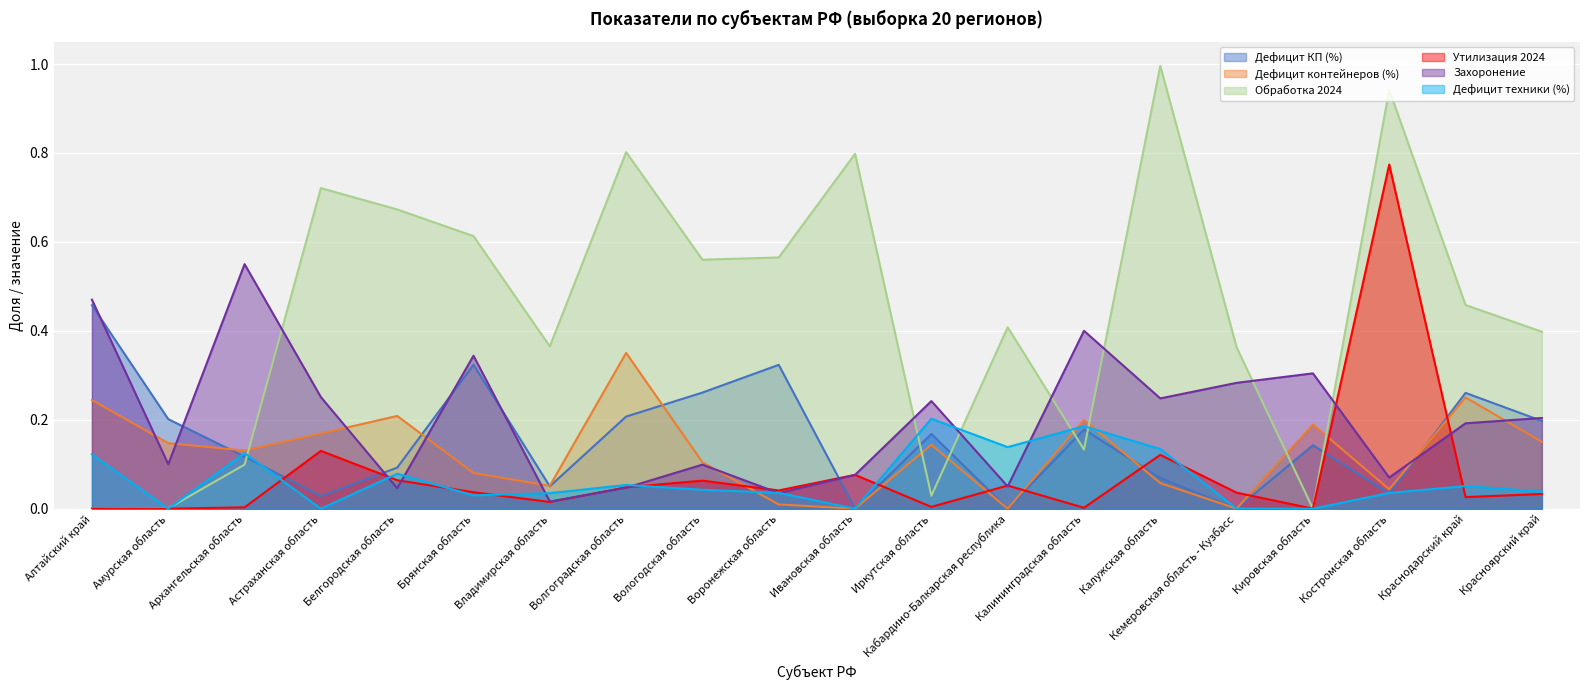

Where is the first local maximum for Обработка 2024?

Астраханская область